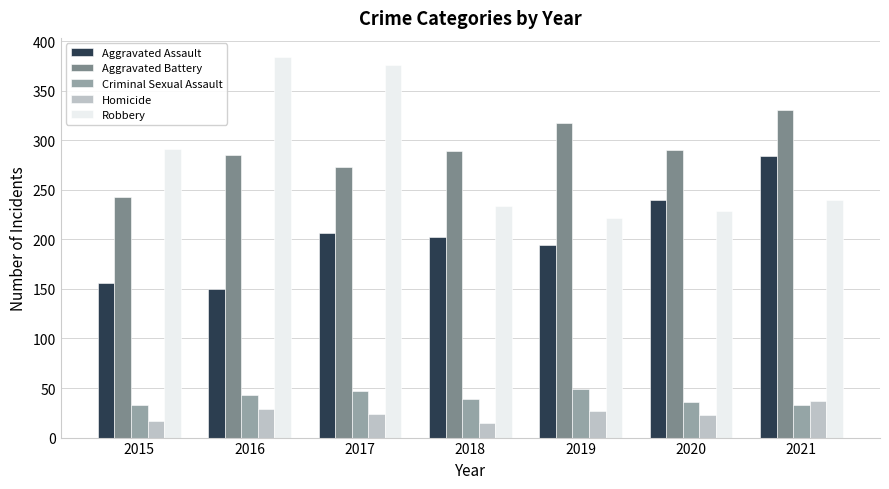

How many bars are there in each group?

5